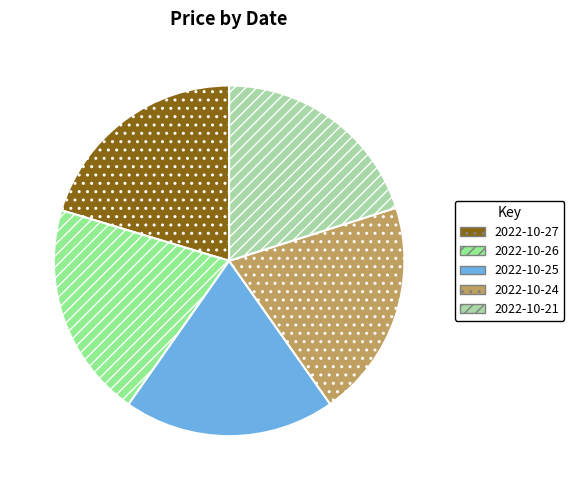

Combined, do 2022-10-21 and 2022-10-26 account for over 50%?

No